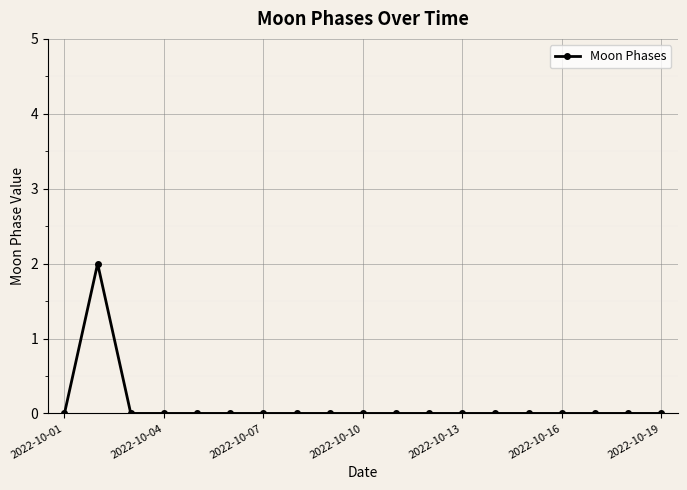

Reading left to right, transcribe all the data shown in this chart.

0	2	0	0	0	0	0	0	0	0	0	0	0	0	0	0	0	0	0